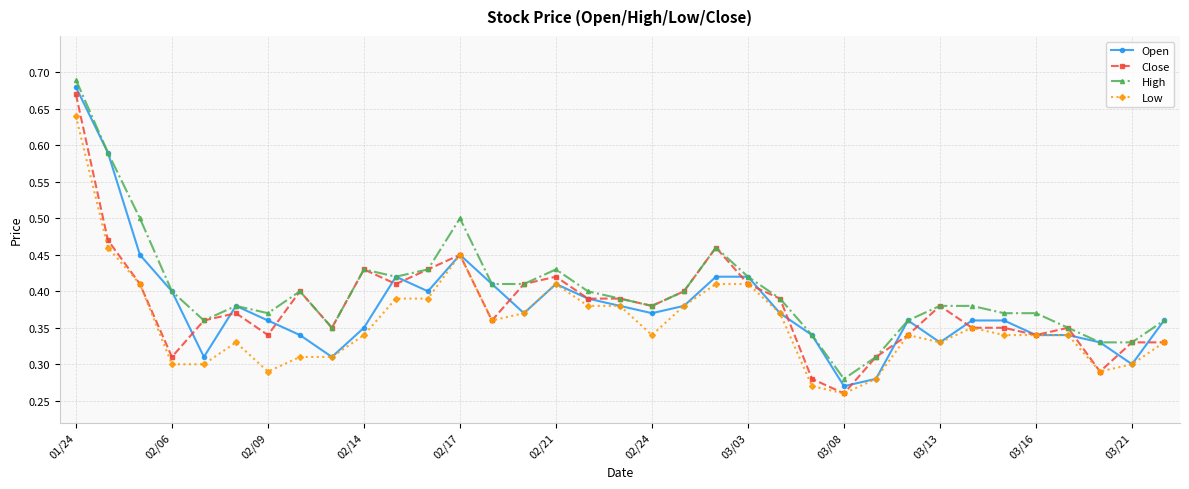

How many Low values are between 0 and 1?

35